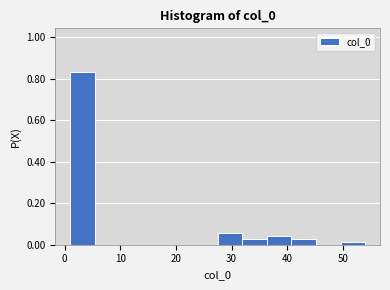

Reading left to right, transcribe this chart: for each bar, give the range it covers on the x-axis and its height. Neither the bar edges nor the heights are printed on the chart, so give them approximately, as read against the axes.

1 to 5: 0.84
5 to 10: 0
10 to 14: 0
14 to 19: 0
19 to 23: 0
23 to 28: 0
28 to 32: 0.06
32 to 36: 0.02
36 to 41: 0.04
41 to 45: 0.02
45 to 50: 0
50 to 54: under 0.02